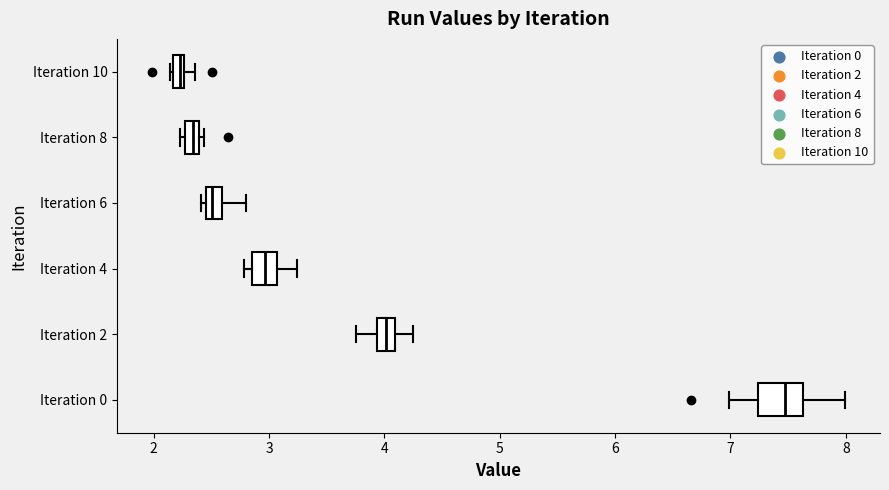

Which box's median line is the furthest to the left?

Iteration 10